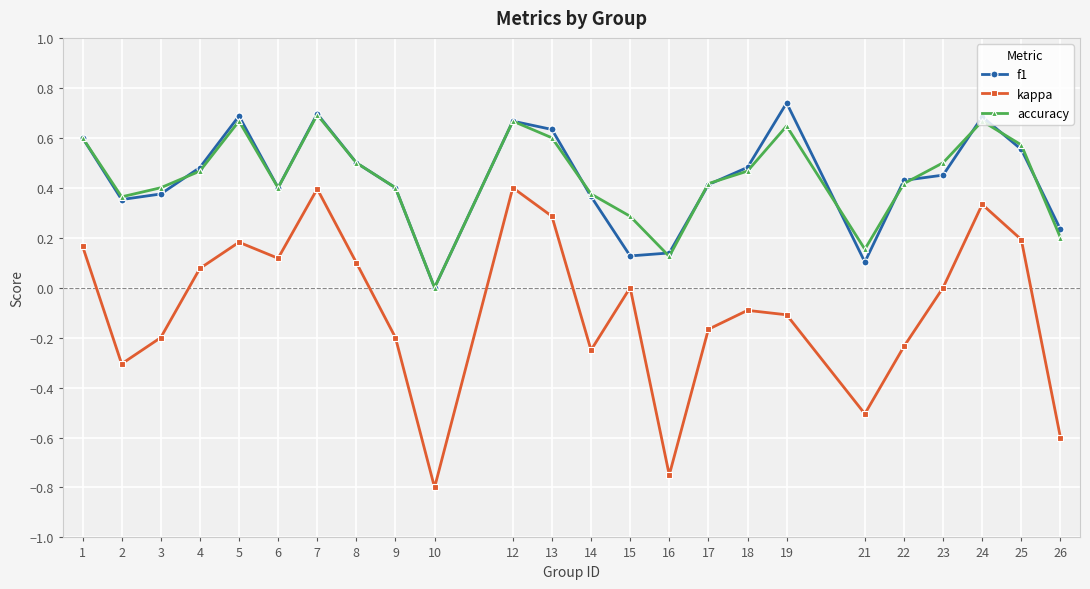

Rank the series at 19 from highest to lowest value.

f1, accuracy, kappa